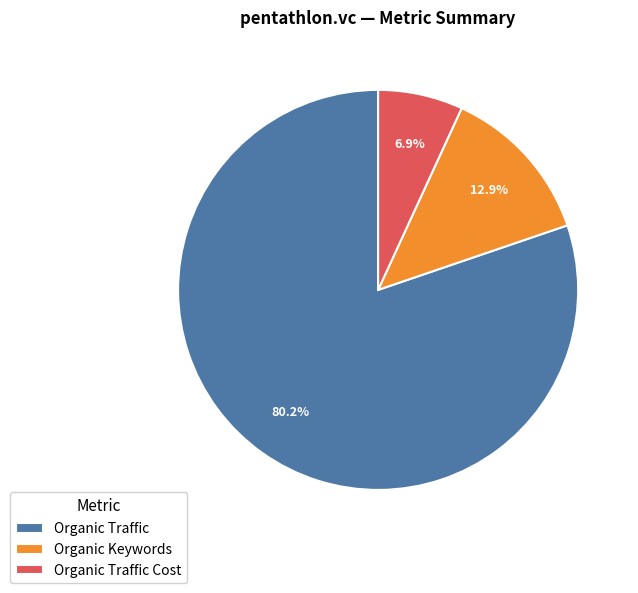

Between Organic Traffic and Organic Traffic Cost, which is larger?

Organic Traffic